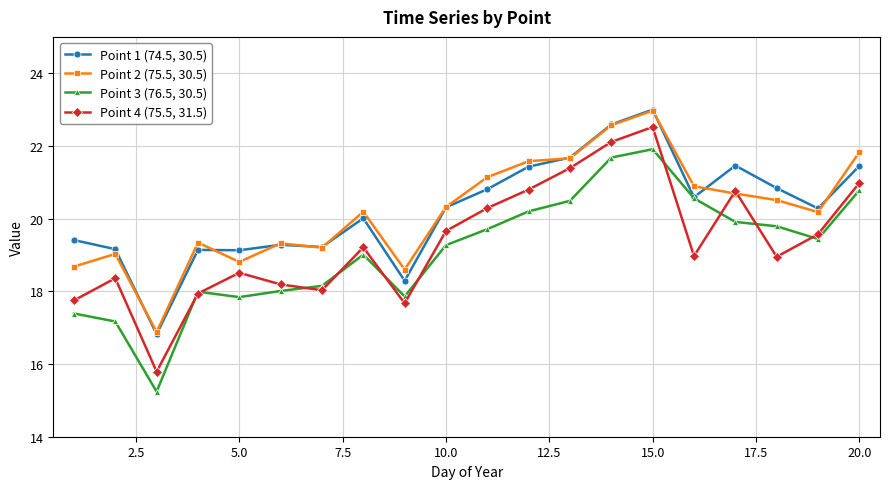

What is the highest value of the Point 1 (74.5, 30.5) series?

23.0